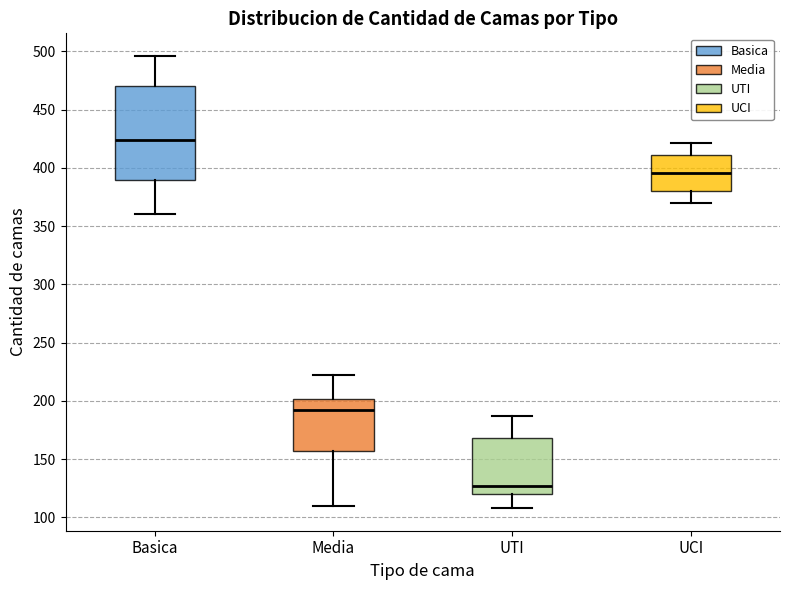

Reading left to right, read every box against the y-axis: the position of its median line, the range the box covers, and the ends of its whiskers. The values are not printed on the chart, so give them approximately, as read against the axis.

Basica: median 425, box 390 to 470, whiskers 360 to 495
Media: median 190, box 155 to 200, whiskers 110 to 220
UTI: median 125, box 120 to 170, whiskers 110 to 185
UCI: median 395, box 380 to 410, whiskers 370 to 420